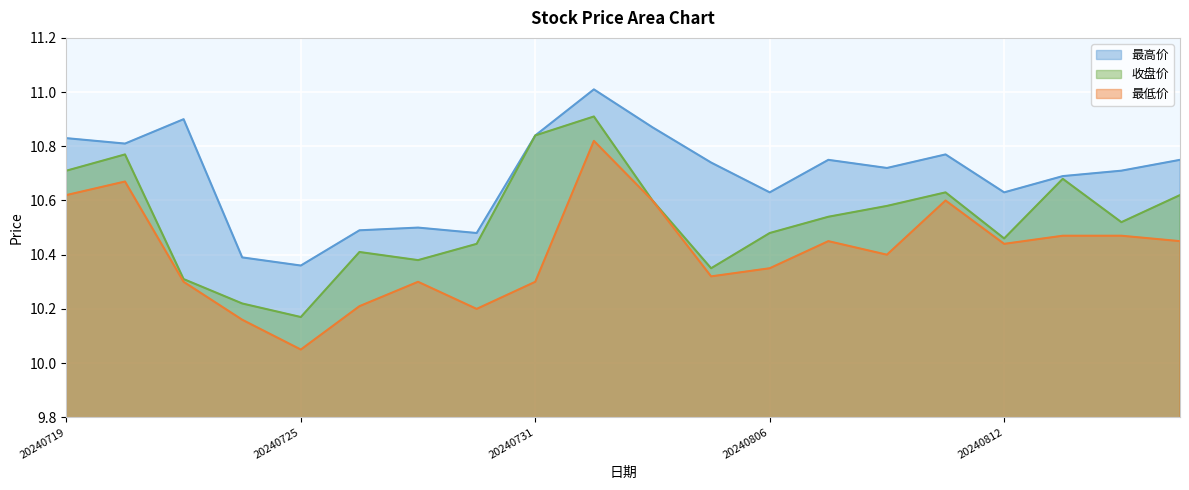

Which series has the widest spread of values?

最低价